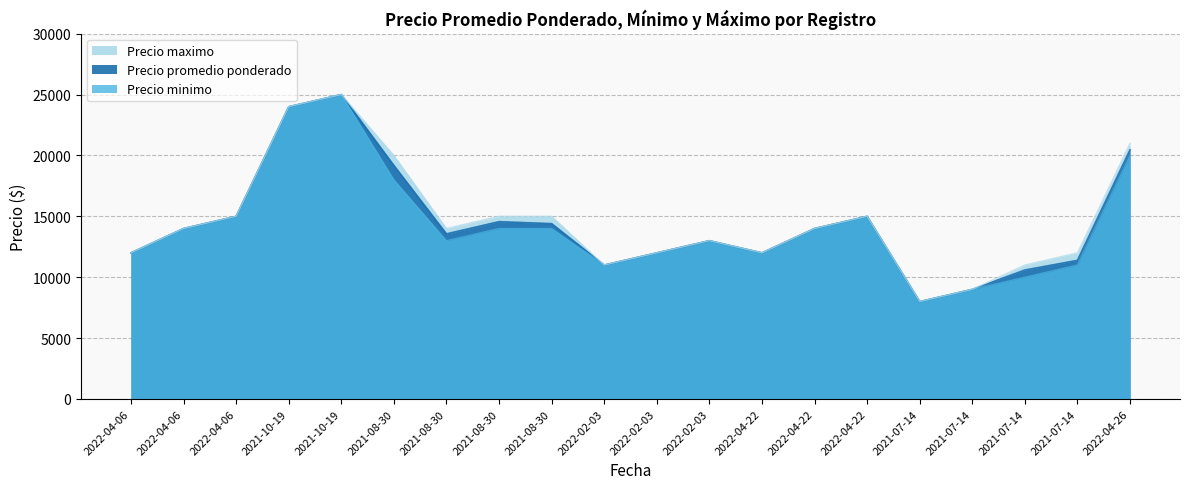

What is the label of the 10th point from the right?

2022-02-03